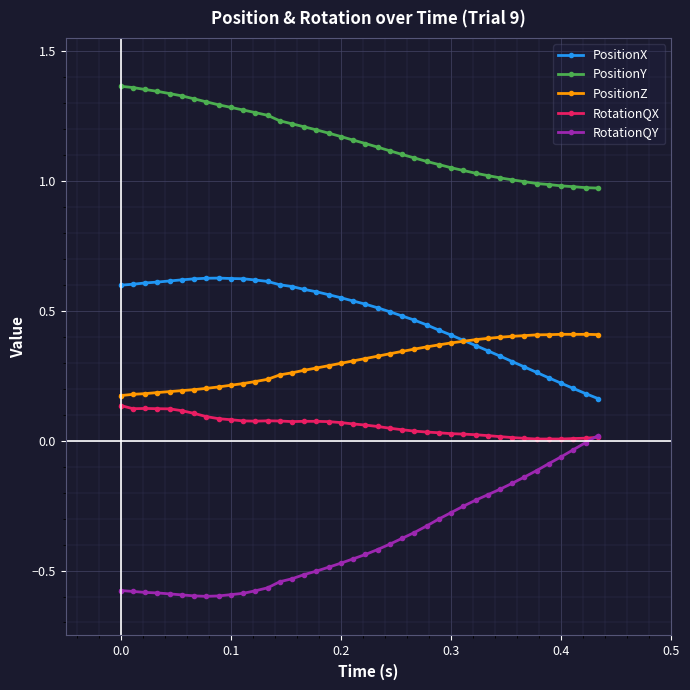

What is the sum of all PositionX values?

19.0